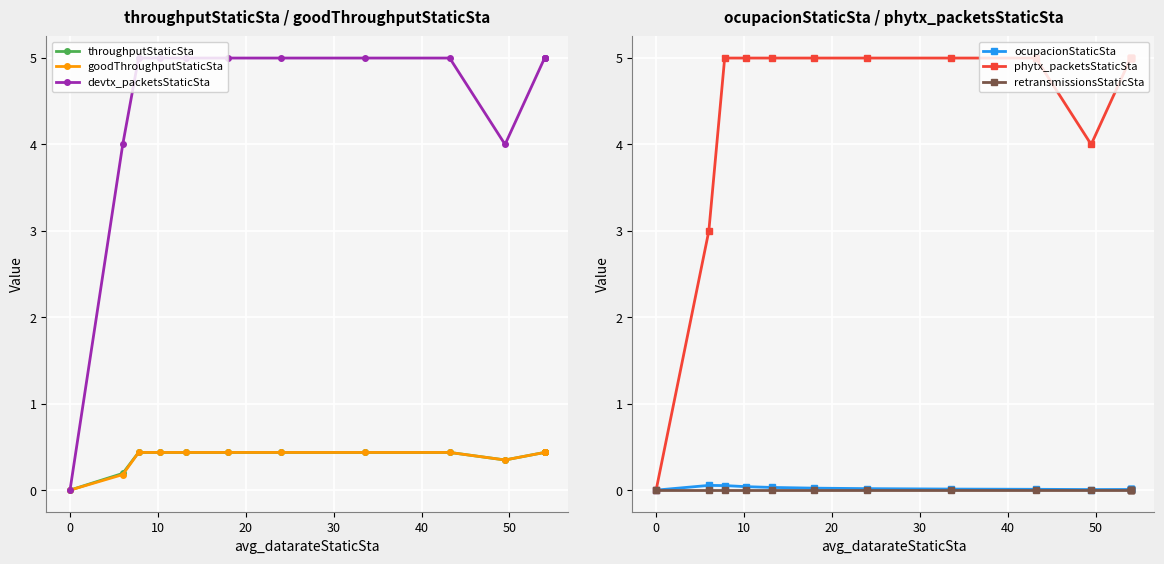

Which series has the widest spread of values?

devtx_packetsStaticSta